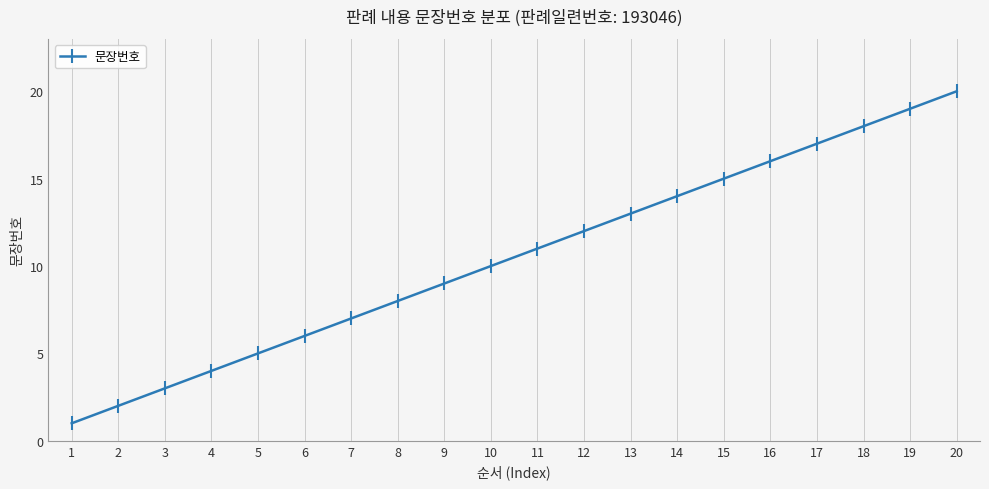

How many categories are shown in the chart?

20